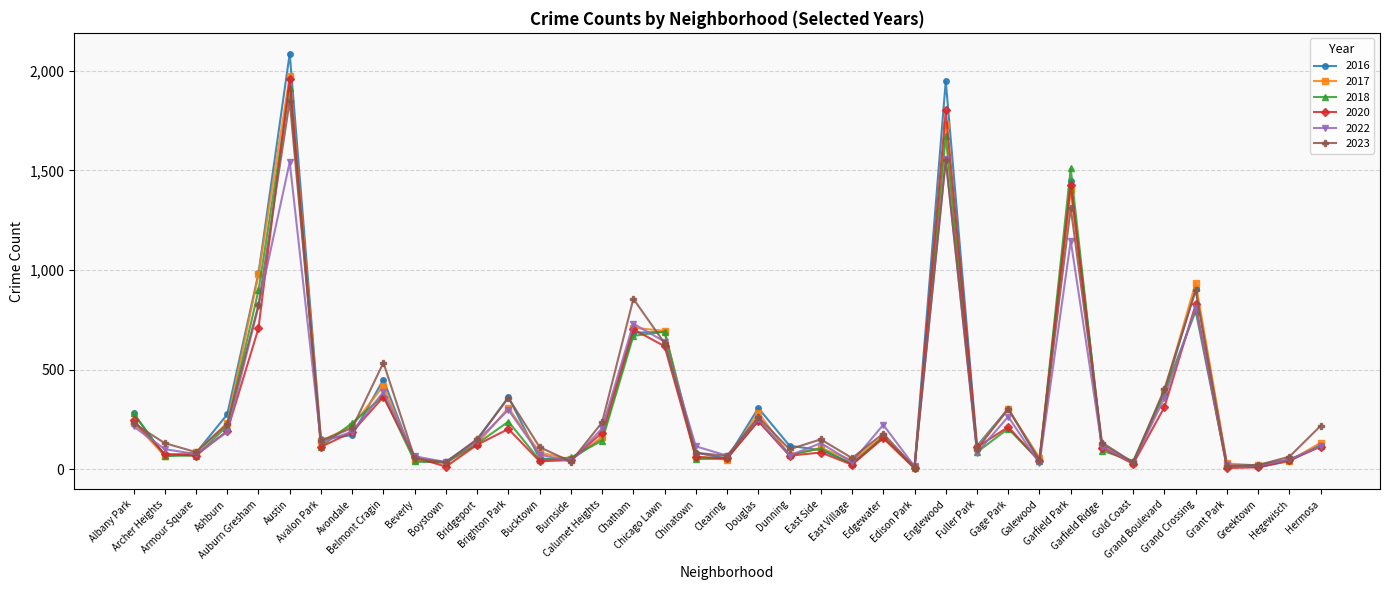

What is the total value across all series at Chicago Lawn?

3968